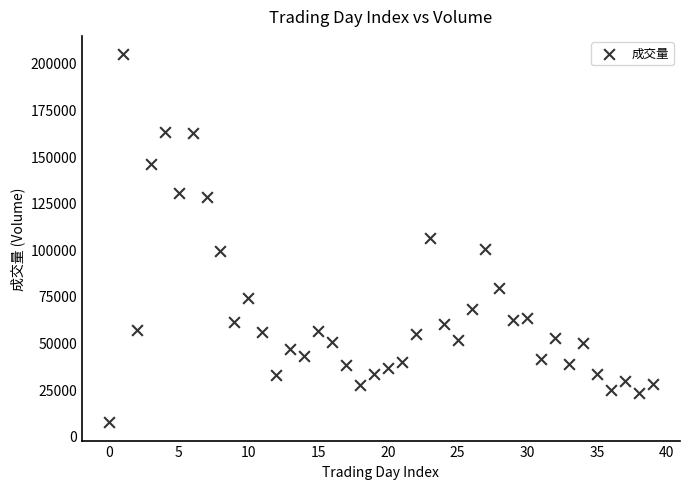

What is the range of Y values (max minus min)?

197408